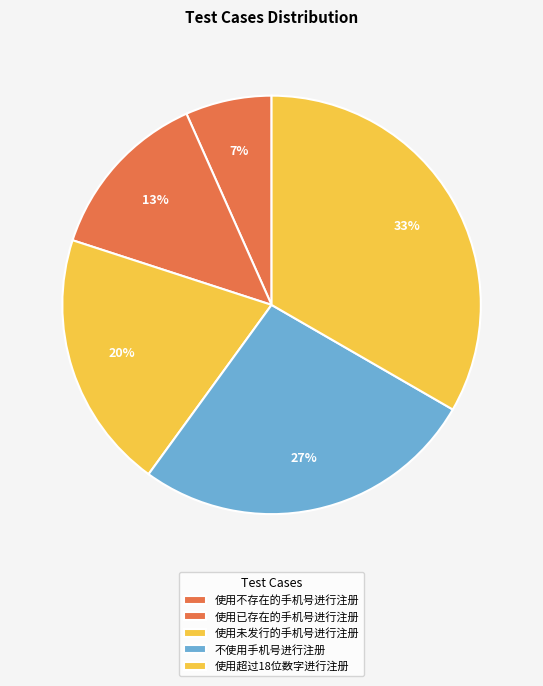

Rank the categories by value from highest to lowest.

使用超过18位数字进行注册, 不使用手机号进行注册, 使用未发行的手机号进行注册, 使用已存在的手机号进行注册, 使用不存在的手机号进行注册